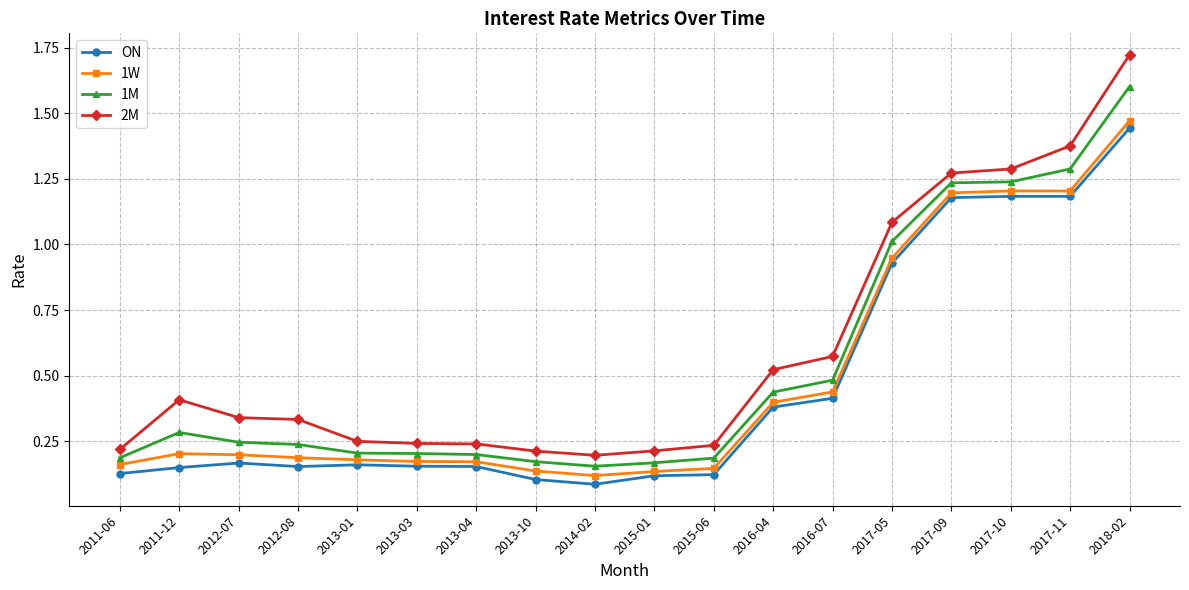

The 1W series shows 0.1 at 2013-03. True or false?

False